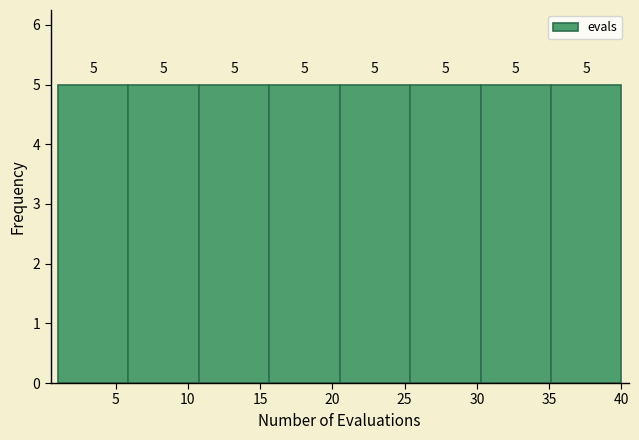

Reading left to right, list every bar in this chart as the range it spans on the x-axis followed by its height. The bar edges are not printed on the chart, so give them approximately, as read against the axis.

1.0 to 6.0: 5
6.0 to 11.0: 5
11.0 to 15.5: 5
15.5 to 20.5: 5
20.5 to 25.5: 5
25.5 to 30.5: 5
30.5 to 35.0: 5
35.0 to 40.0: 5